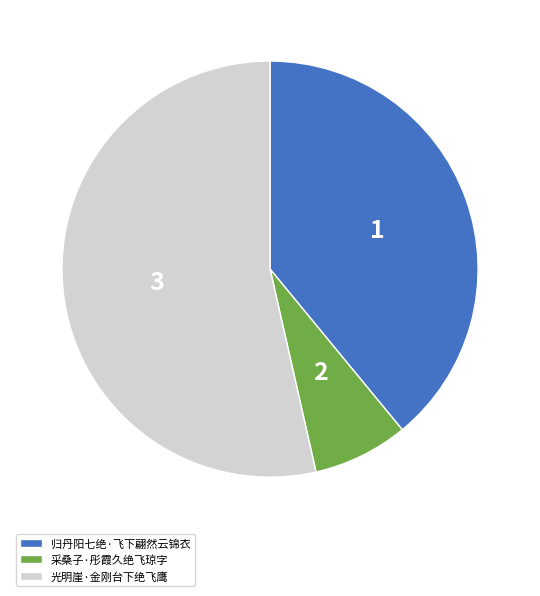

The 采桑子·彤霞久绝飞琼字 slice represents 7% of the pie. True or false?

True